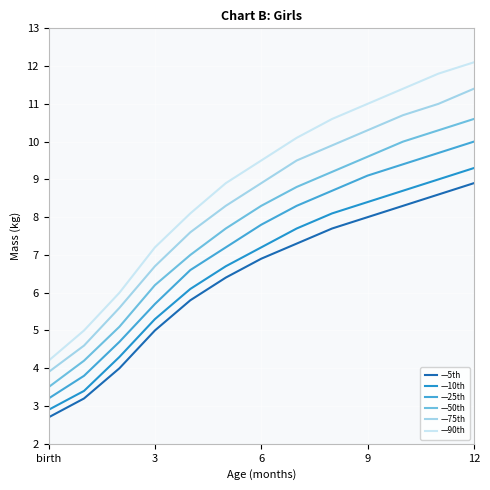

Does the chart have visible grid lines?

Yes